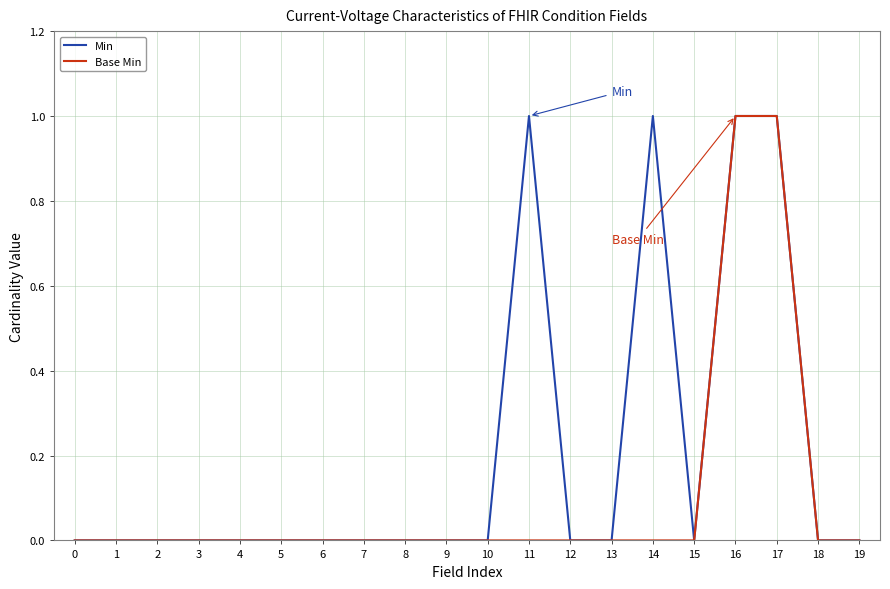

Rank the series by their average value, from lowest to highest.

Base Min, Min